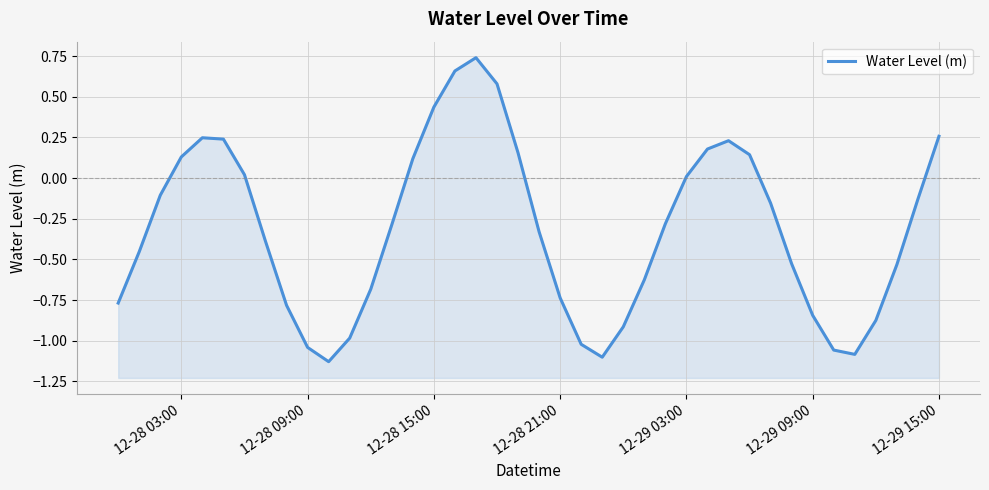

What is the difference between the second highest and minimum values?

1.8